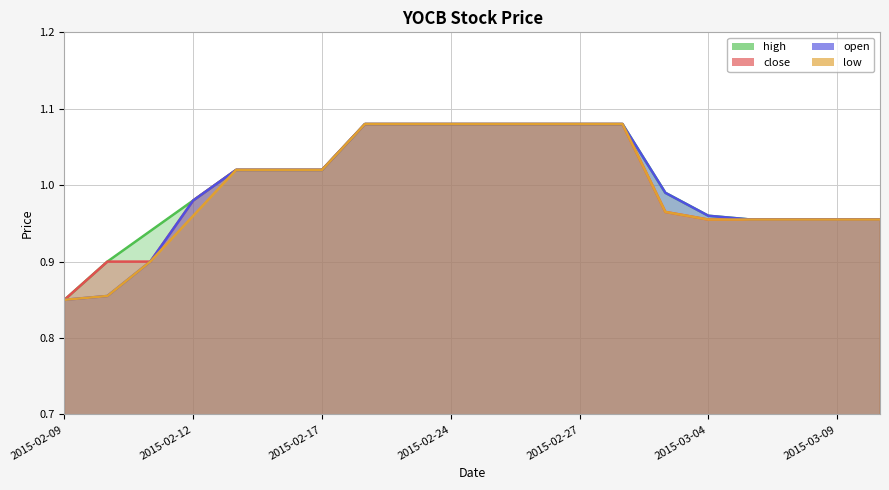

What are all the series names shown in the legend?

close, open, high, low